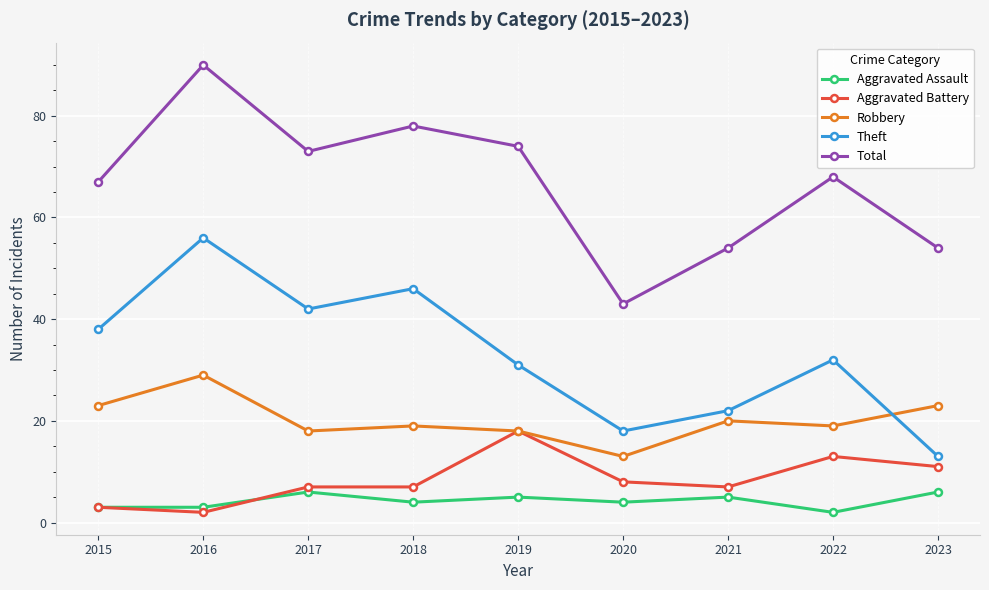

How many lines are shown in the chart?

5